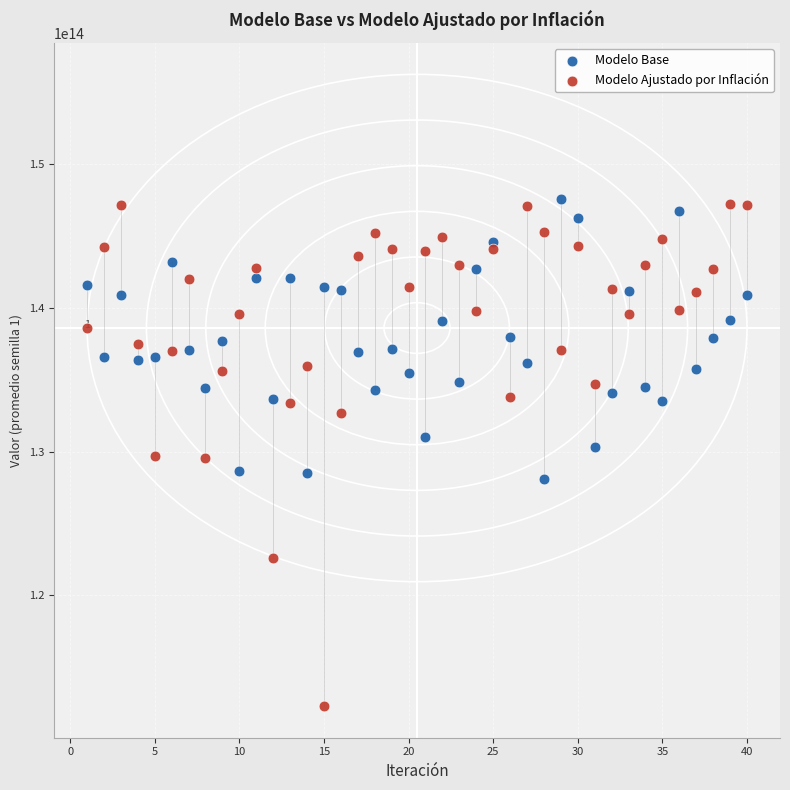

What is the X range (max minus min) for the scatter plot?

39